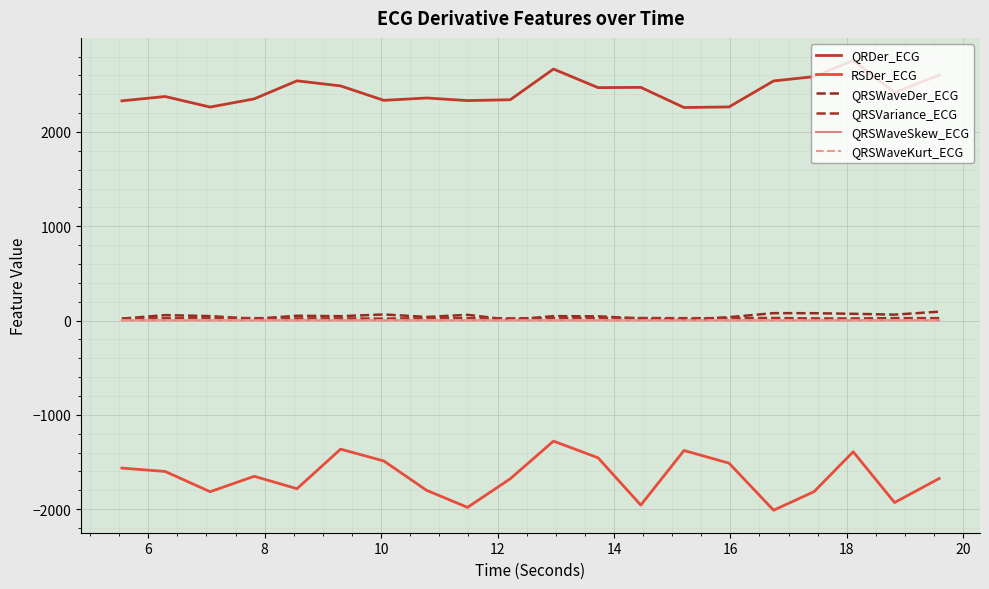

True or false: QRSWaveKurt_ECG and QRDer_ECG cross at least once.

False